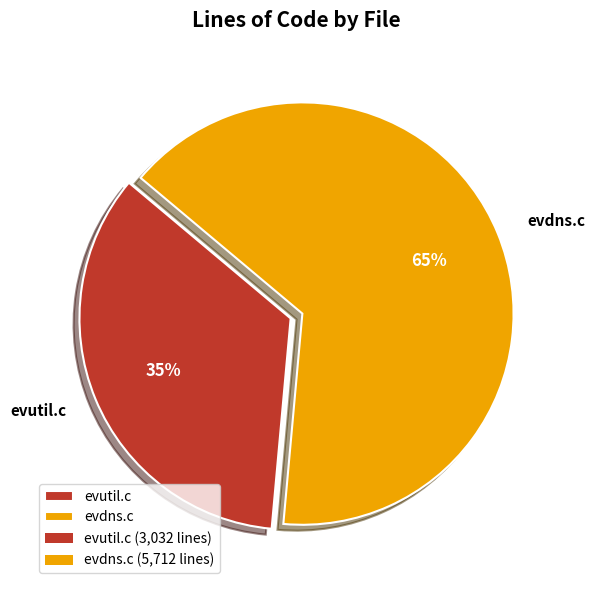

What percentage is the evdns.c slice, to the nearest percent?

65%